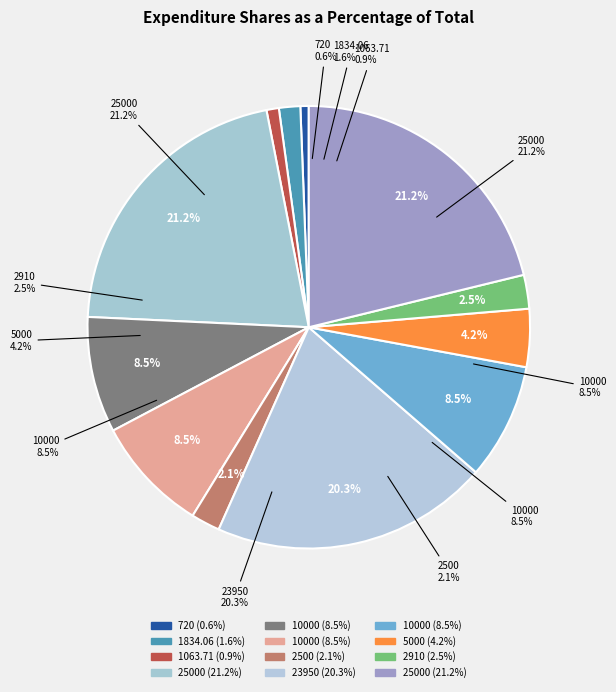

Rank the categories by value from lowest to highest.

720, 1063.71, 1834.06, 2500, 2910, 5000, 10000, 10000, 10000, 23950, 25000, 25000